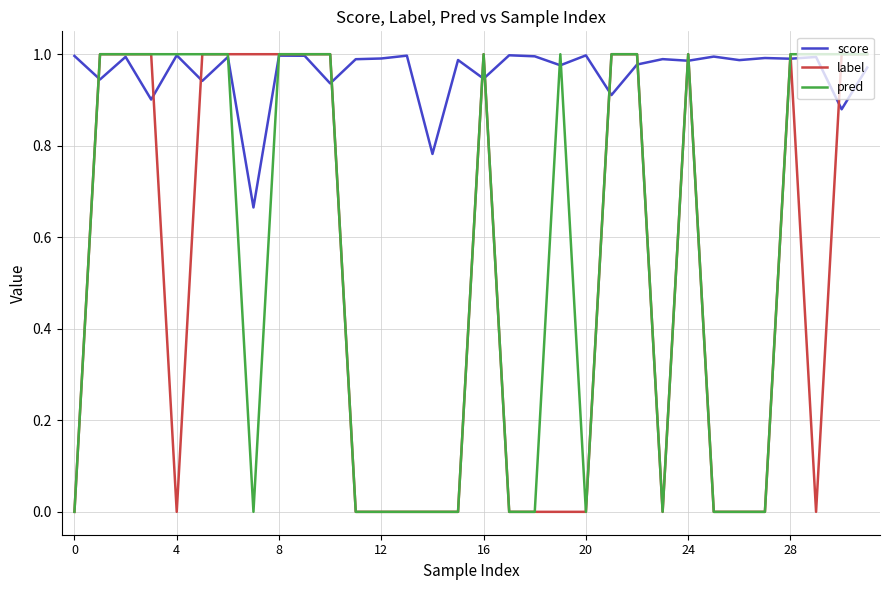

Which series has the largest total across all categories?

score